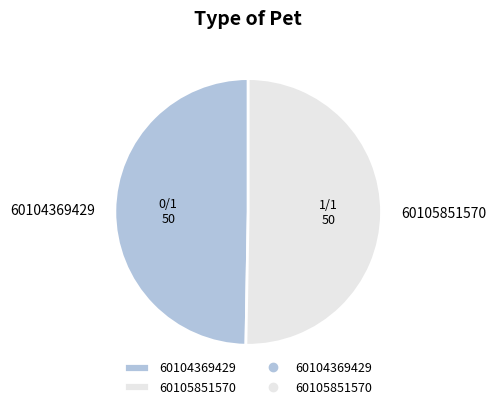

The 60105851570 slice represents 62% of the pie. True or false?

False